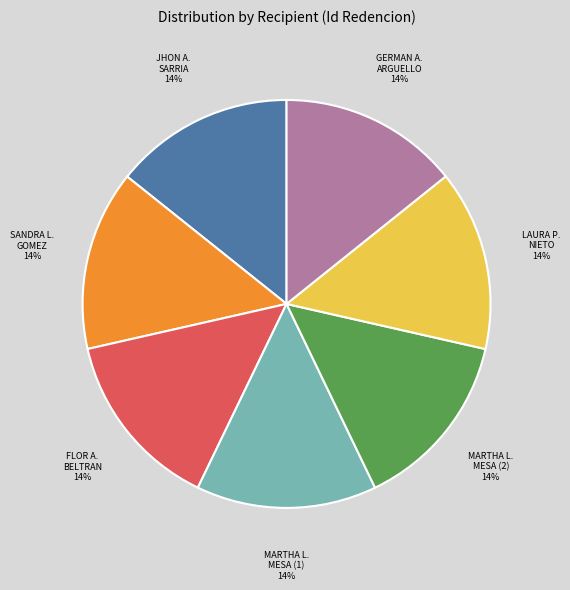

To the nearest percent, what is the average slice percentage?

14%